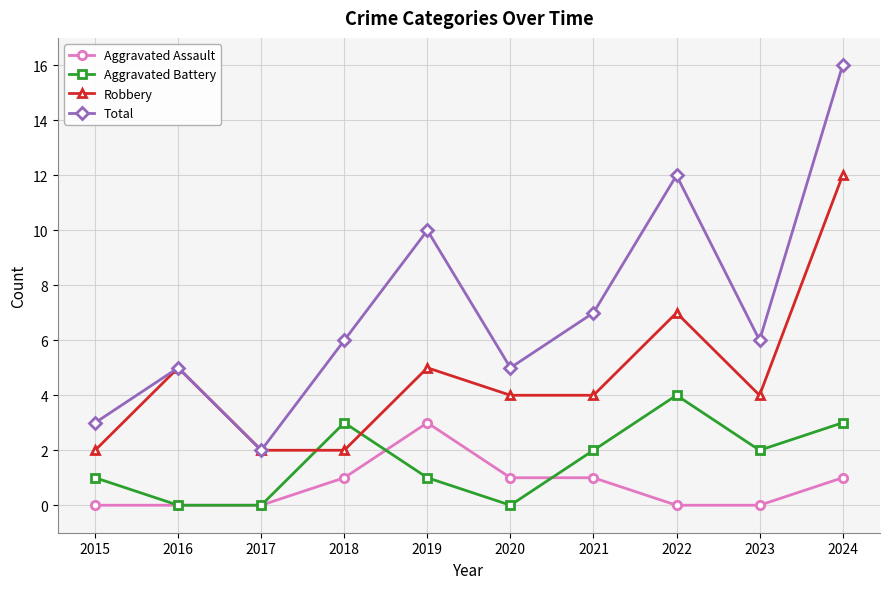

Where is the first local maximum for Robbery?

2016